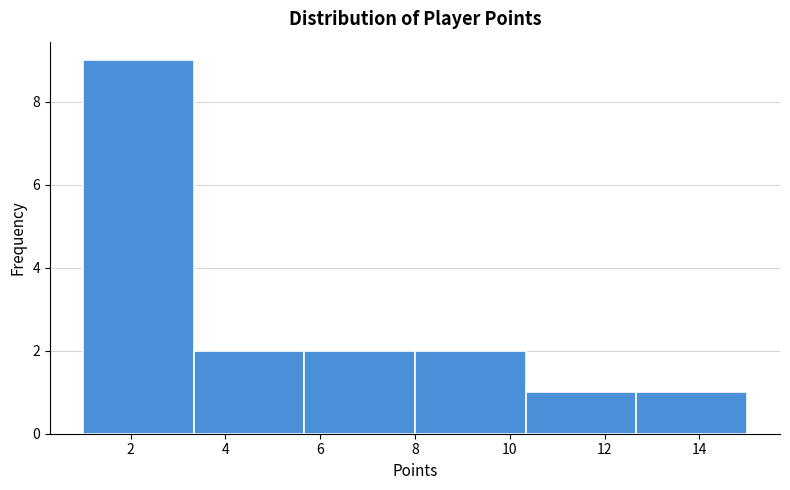

How tall is the bar that spans 8.0 to 10.4 on the x-axis? Neither the bar edges nor the heights are printed on the chart, so give them approximately, as read against the axes.

2